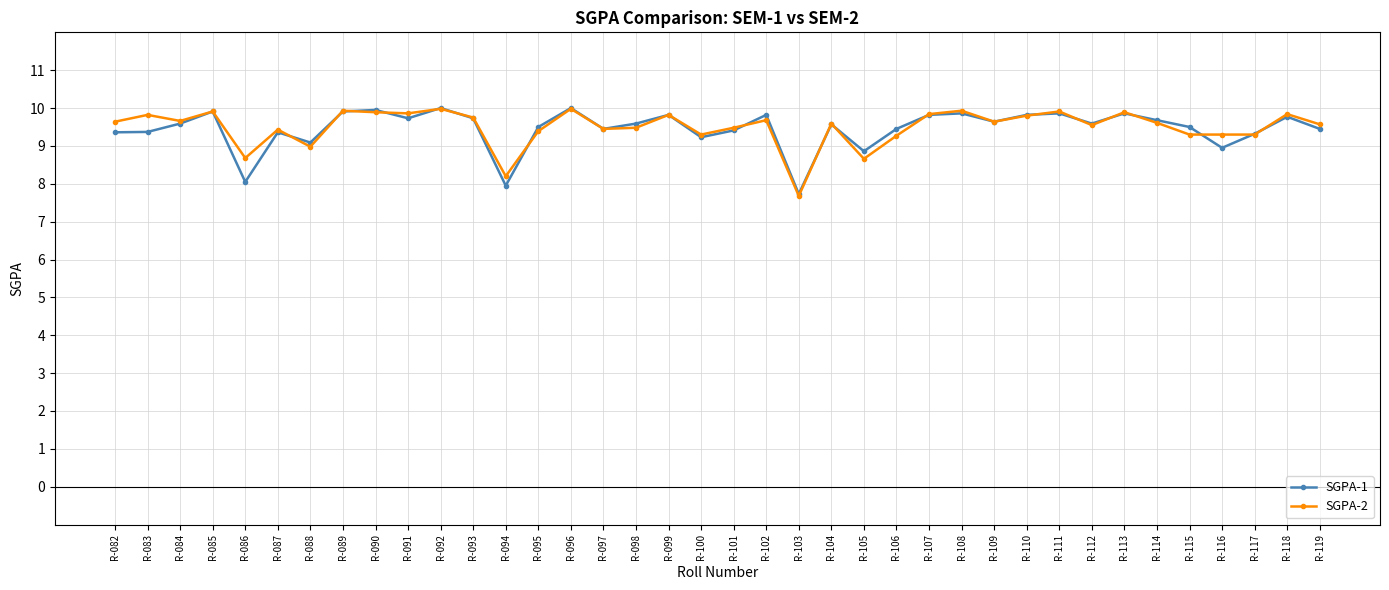

At which category does SGPA-2 reach its first local valley?

R-084